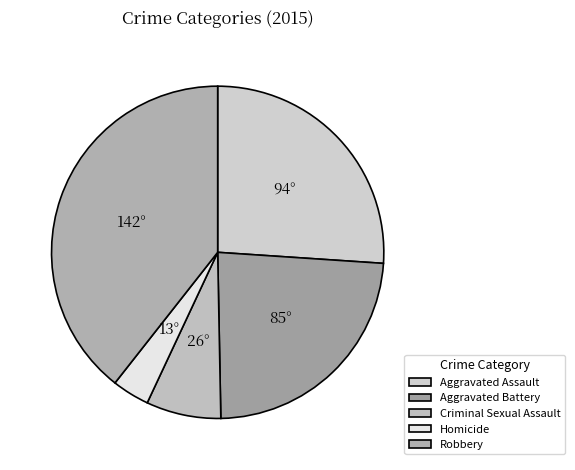

Rank the categories by value from highest to lowest.

Robbery, Aggravated Assault, Aggravated Battery, Criminal Sexual Assault, Homicide